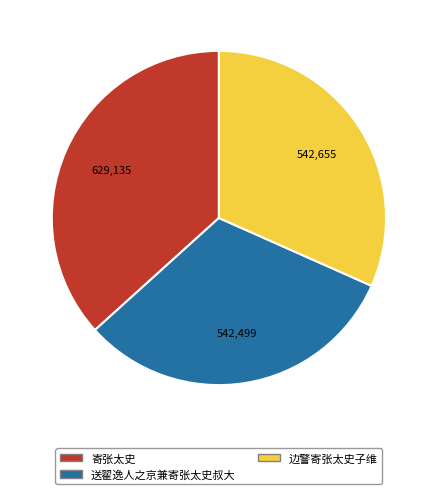

Count the number of slices in the pie.

3